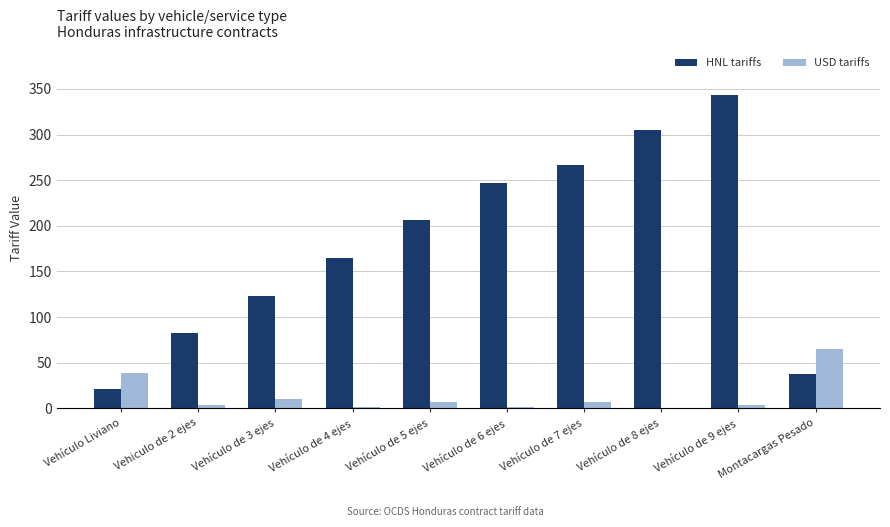

Is it true that HNL tariffs equals 305.0 at Vehículo de 8 ejes?

True